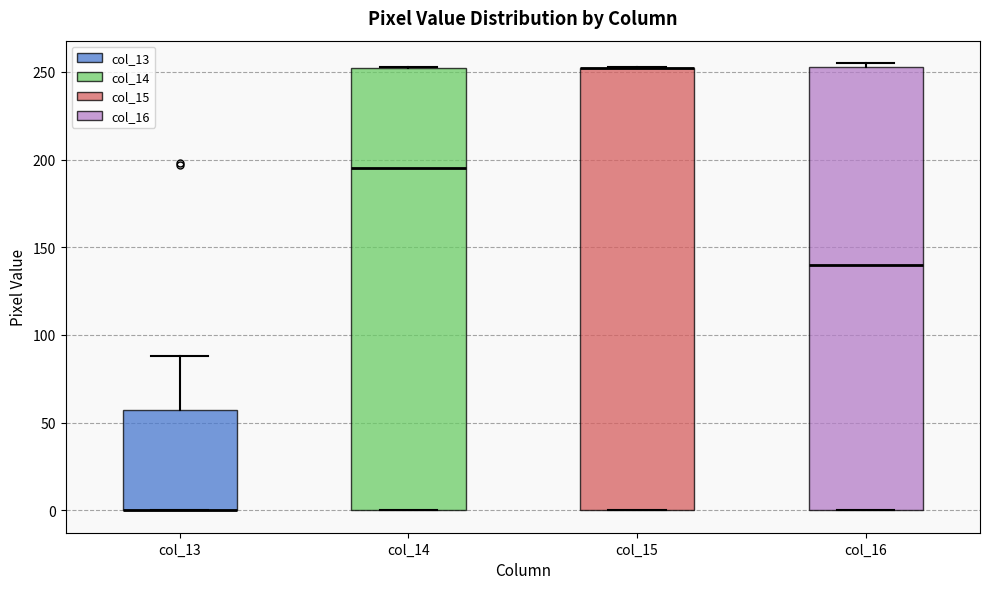

Where does the upper whisker of the box for col_13 end on the y-axis? The values are not printed on the chart, so give them approximately, as read against the axis.

90